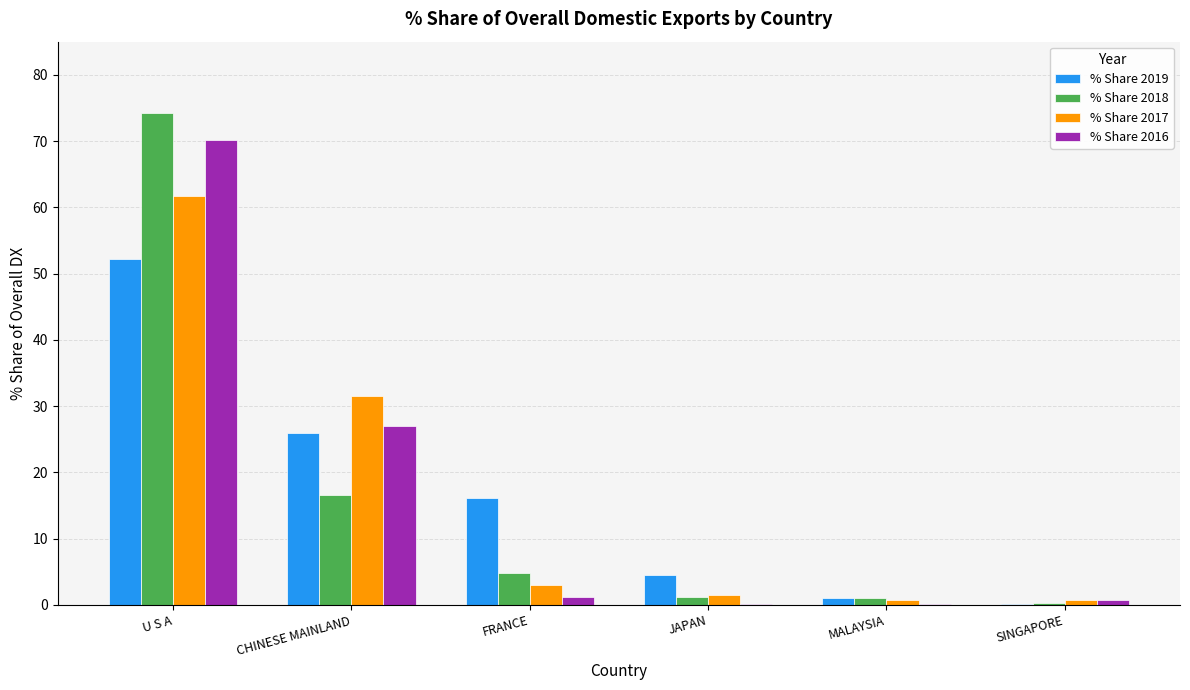

At which label is % Share 2016 closest to 35?

CHINESE MAINLAND